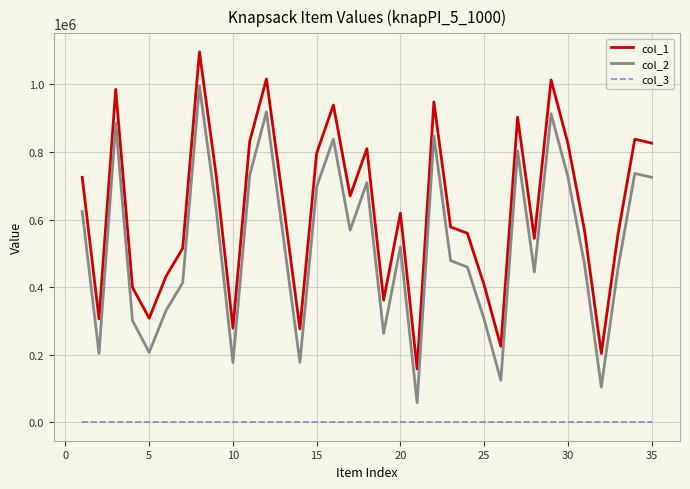

Which series has the widest spread of values?

col_1